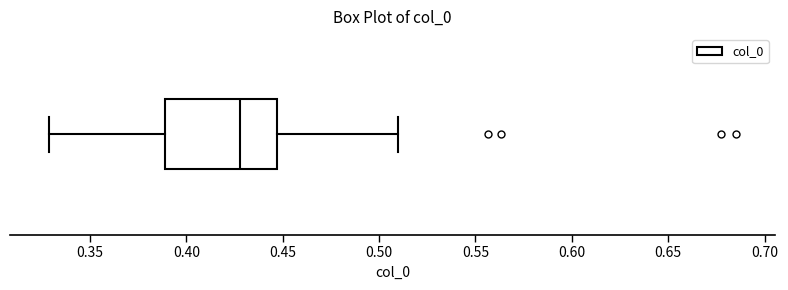

Transcribe this box plot: give where the median line is, the range the box spans, and where the two whiskers end, as read against the x-axis. The values are not printed on the chart, so give them approximately, as read against the axis.

median 0.430, box 0.390 to 0.445, whiskers 0.330 to 0.510